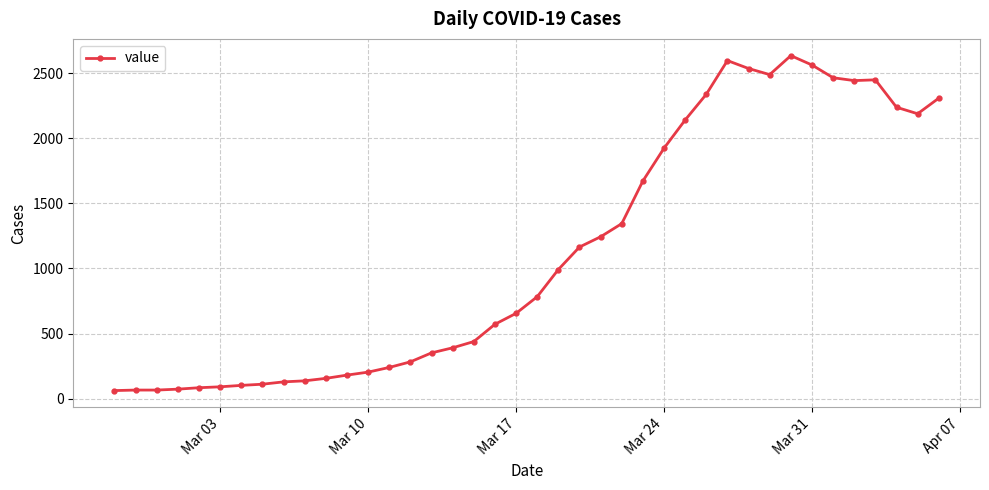

What is the value of the 4th point from the left?

72